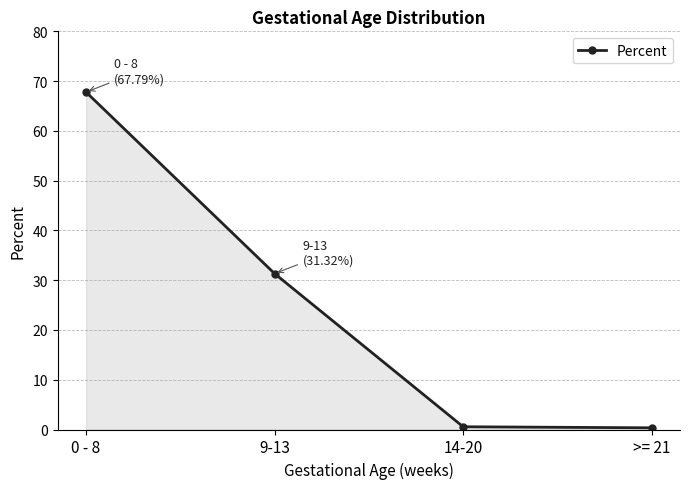

Which category has the highest value across all series?

0 - 8